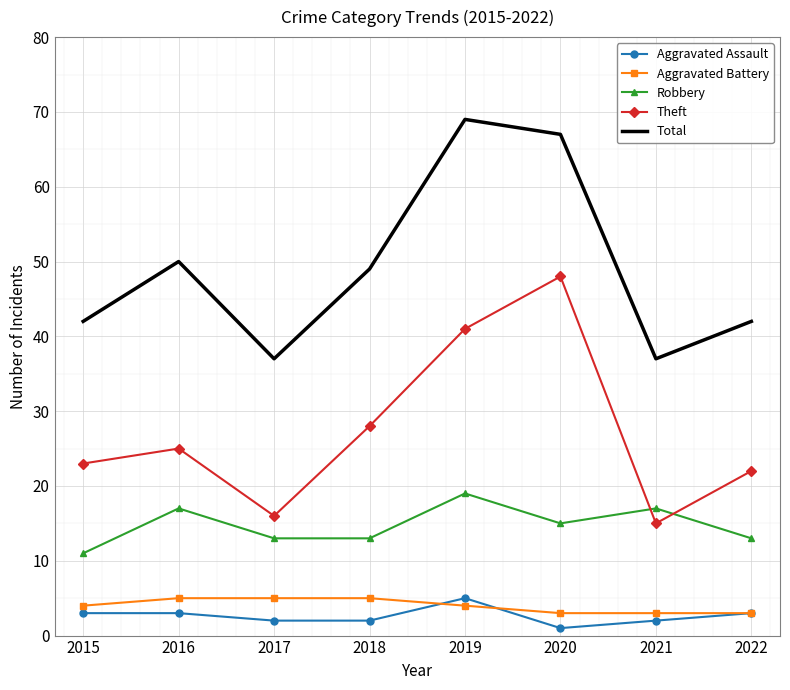

Is the value of Aggravated Assault at 2015 greater than the value of Theft at 2017?

No